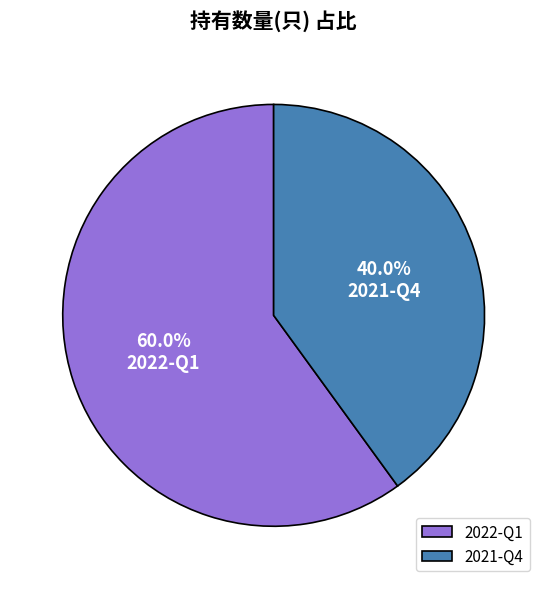

To the nearest percent, what portion does 2022-Q1 represent?

60%